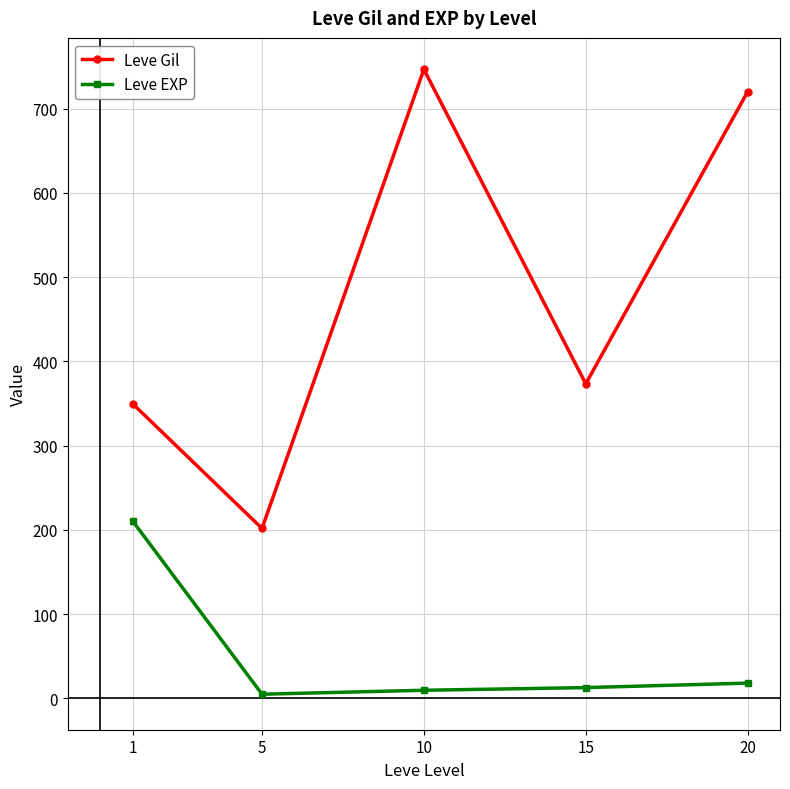

Rank the series by their average value, from lowest to highest.

Leve EXP, Leve Gil